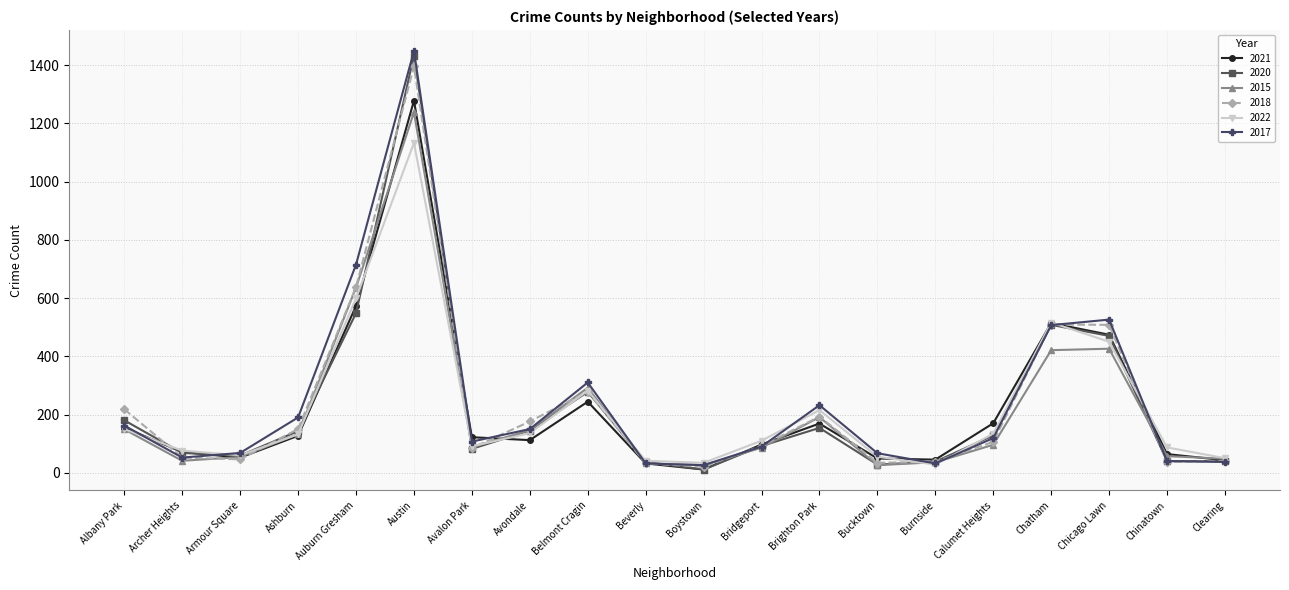

What is the difference between the highest and lowest values at Ashburn?

63